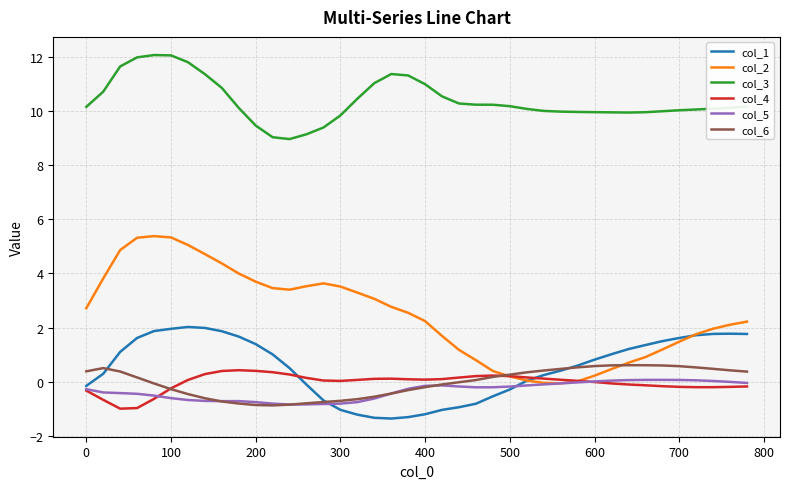

Which series has the largest total across all categories?

col_3